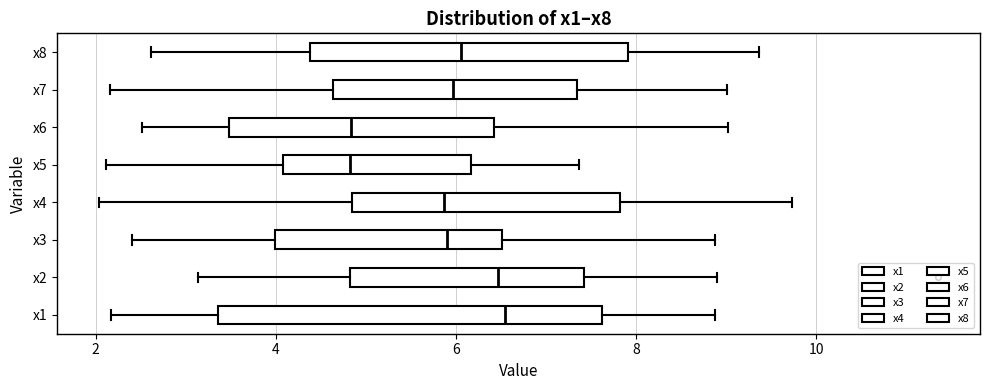

Reading bottom to top, transcribe this box plot: for each box, give where its median line is, the range the box spans, and where its two whiskers end, as read against the x-axis. The values are not printed on the chart, so give them approximately, as read against the axis.

x1: median 6.6, box 3.4 to 7.6, whiskers 2.2 to 8.8
x2: median 6.4, box 4.8 to 7.4, whiskers 3.2 to 8.8
x3: median 5.8, box 4.0 to 6.6, whiskers 2.4 to 8.8
x4: median 5.8, box 4.8 to 7.8, whiskers 2.0 to 9.8
x5: median 4.8, box 4.0 to 6.2, whiskers 2.2 to 7.4
x6: median 4.8, box 3.4 to 6.4, whiskers 2.6 to 9.0
x7: median 6.0, box 4.6 to 7.4, whiskers 2.2 to 9.0
x8: median 6.0, box 4.4 to 8.0, whiskers 2.6 to 9.4